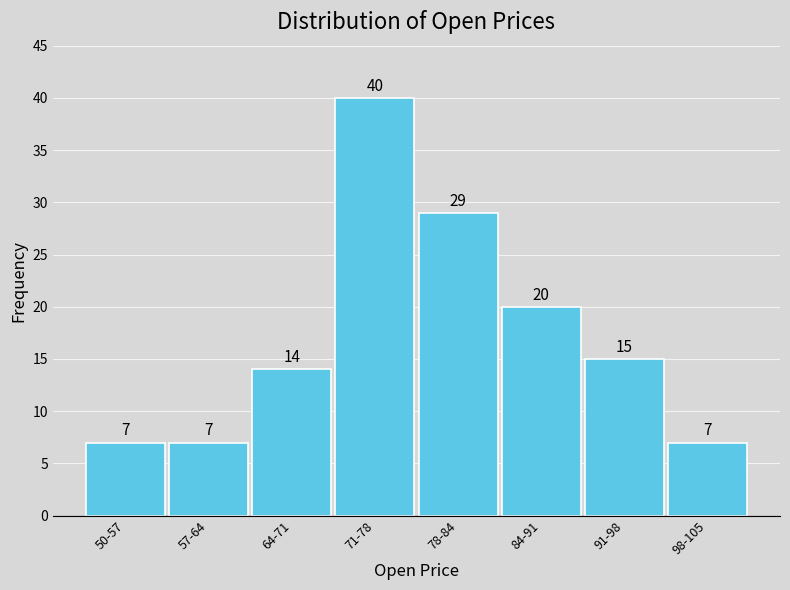

Reading left to right, transcribe all the data shown in this chart.

7	7	14	40	29	20	15	7